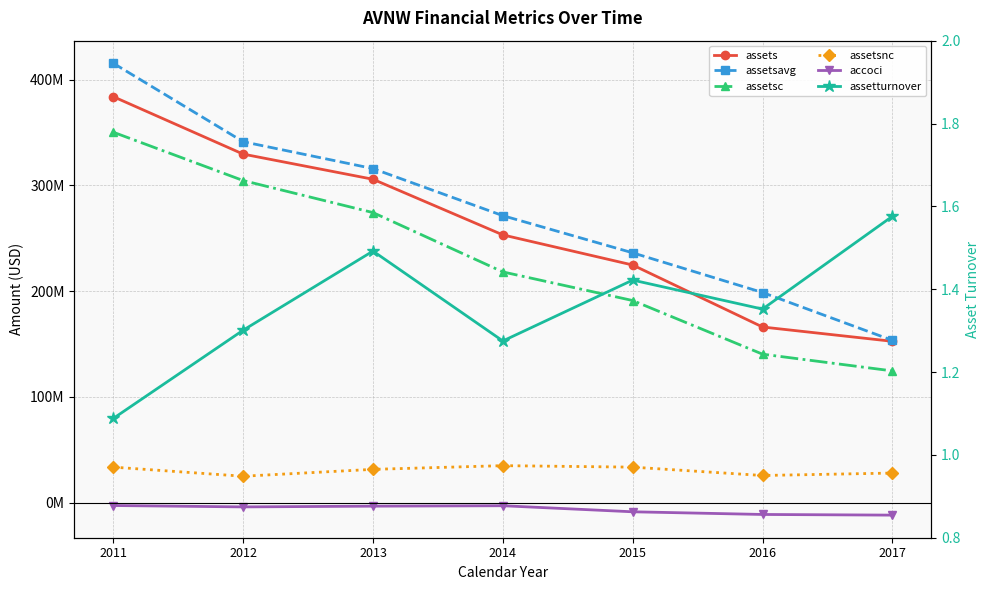

True or false: assetsc has a value of 140414000.0 at 2016.

True